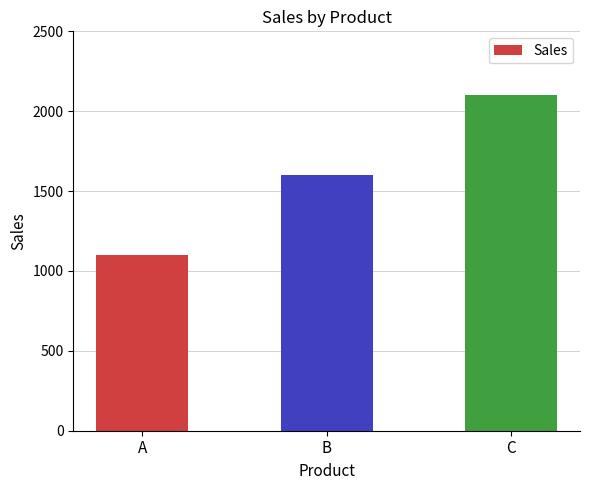

What is the greatest value displayed?

2100